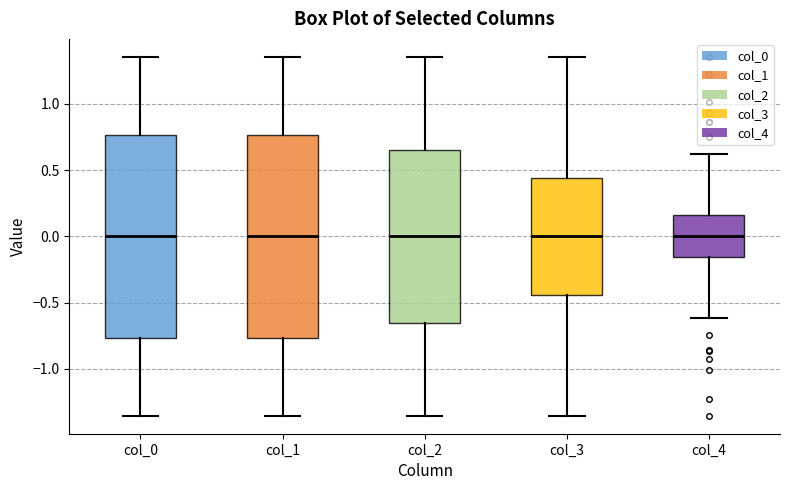

Reading left to right, transcribe this box plot: for each box, give where its median line is, the range the box spans, and where its two whiskers end, as read against the y-axis. The values are not printed on the chart, so give them approximately, as read against the axis.

col_0: median 0.00, box -0.75 to 0.75, whiskers -1.35 to 1.35
col_1: median 0.00, box -0.75 to 0.75, whiskers -1.35 to 1.35
col_2: median 0.00, box -0.65 to 0.65, whiskers -1.35 to 1.35
col_3: median 0.00, box -0.45 to 0.45, whiskers -1.35 to 1.35
col_4: median 0.00, box -0.15 to 0.15, whiskers -0.60 to 0.60